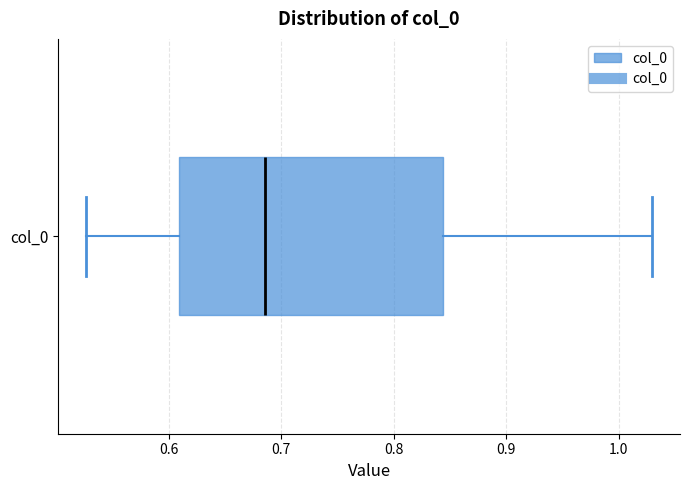

Where does the left whisker of the box for col_0 end on the x-axis? The values are not printed on the chart, so give them approximately, as read against the axis.

0.53